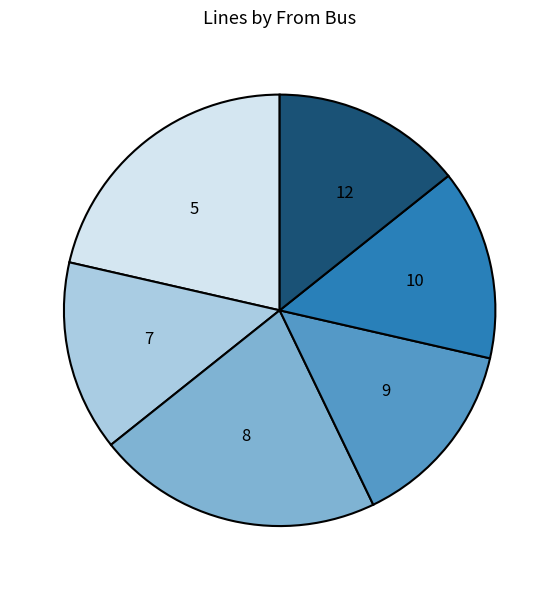

The 12 slice represents 24% of the pie. True or false?

False